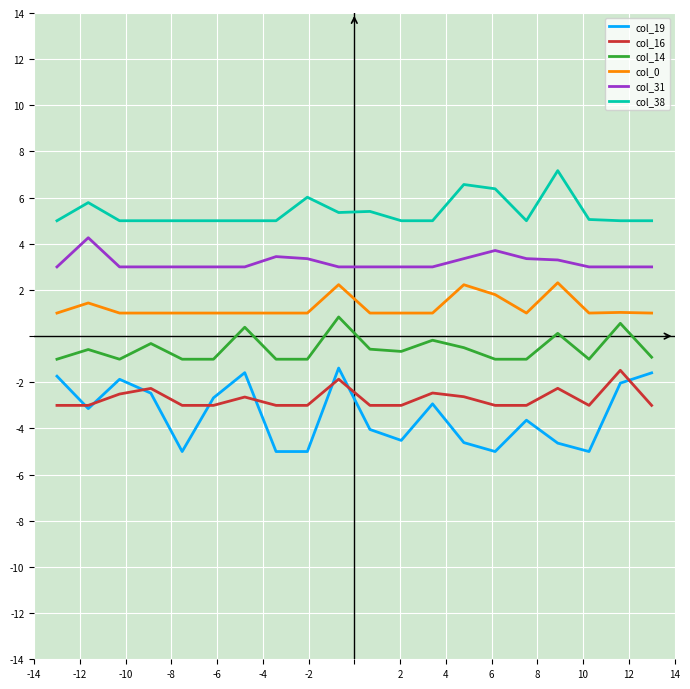

Which series has the widest spread of values?

col_19